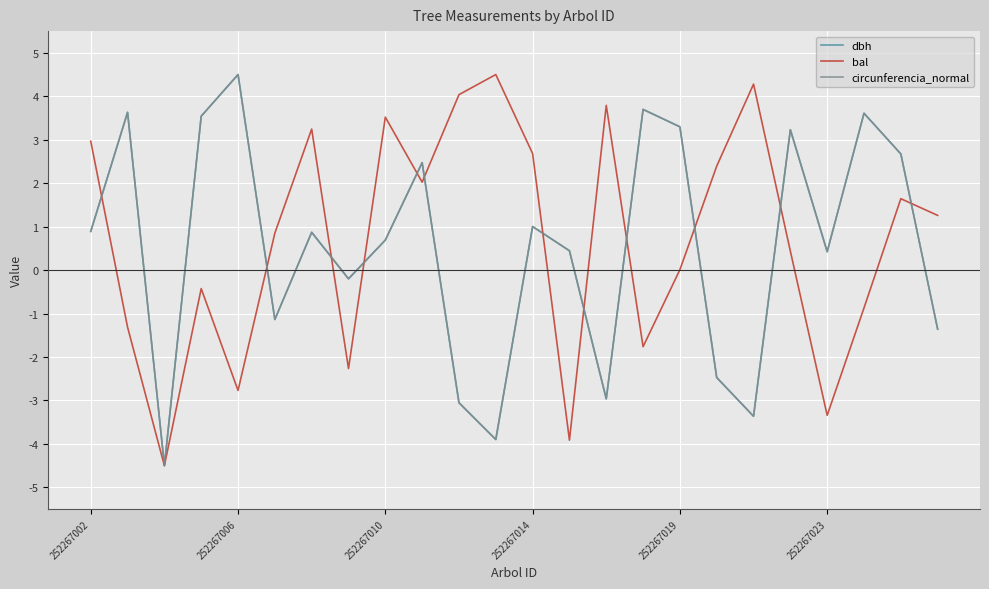

Which series has the largest total across all categories?

bal